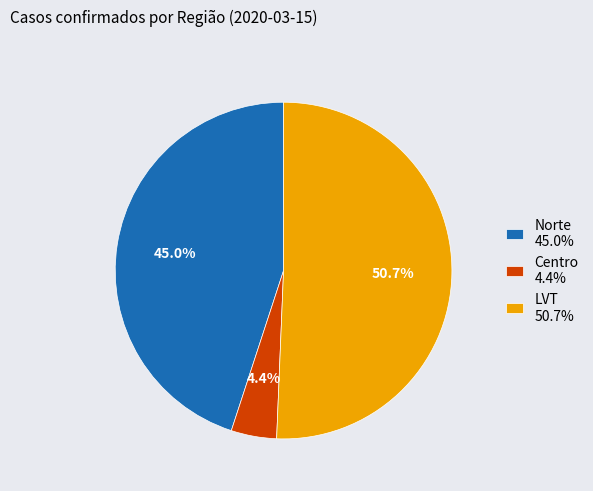

What is the largest slice in the pie chart?

LVT 50.7%